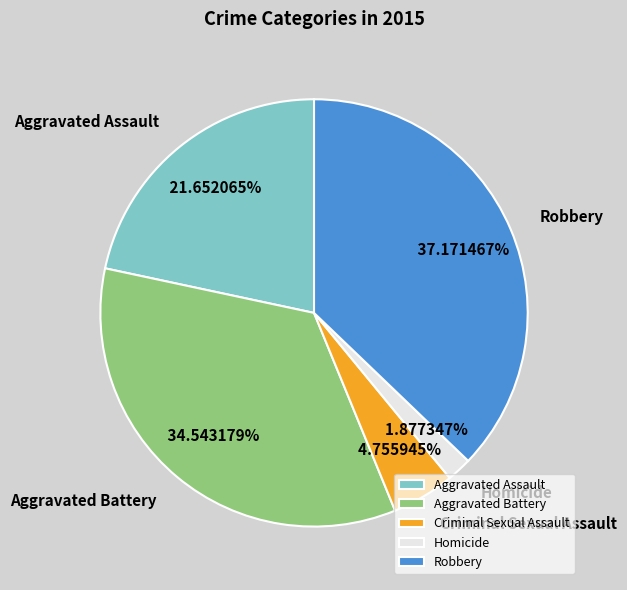

How many segments does this pie chart have?

5